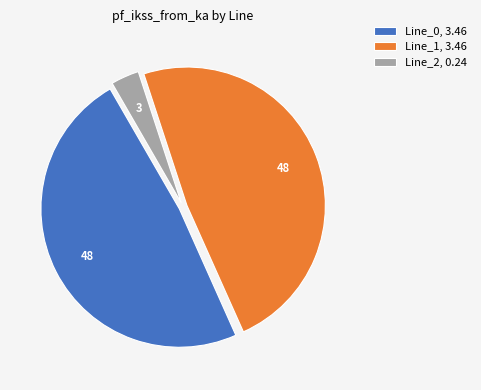

The Line_0 slice represents 41% of the pie. True or false?

False